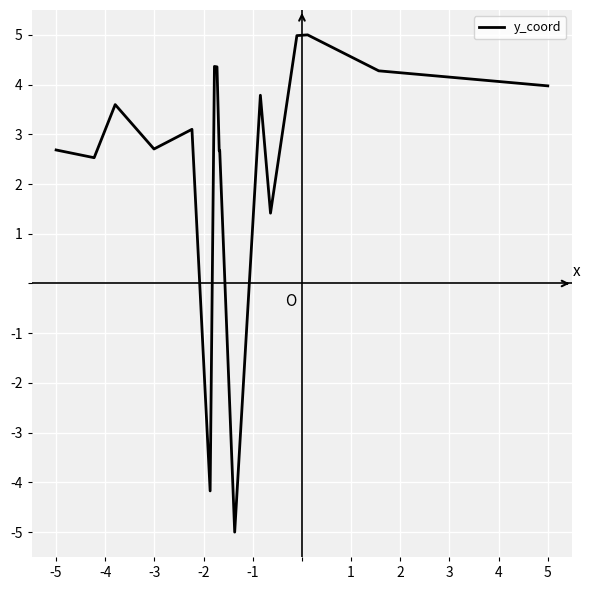

What is the greatest value displayed?

5.0